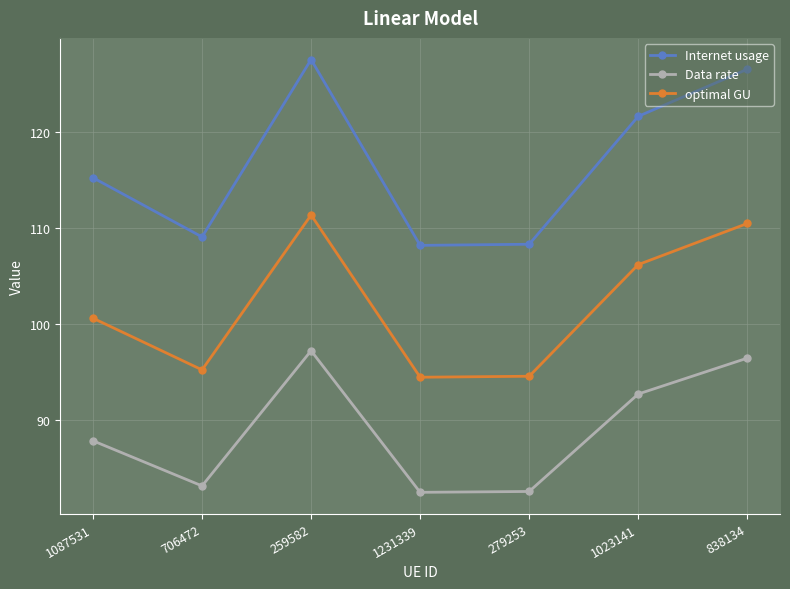

What is the difference between the highest and lowest values at 279253?

25.8